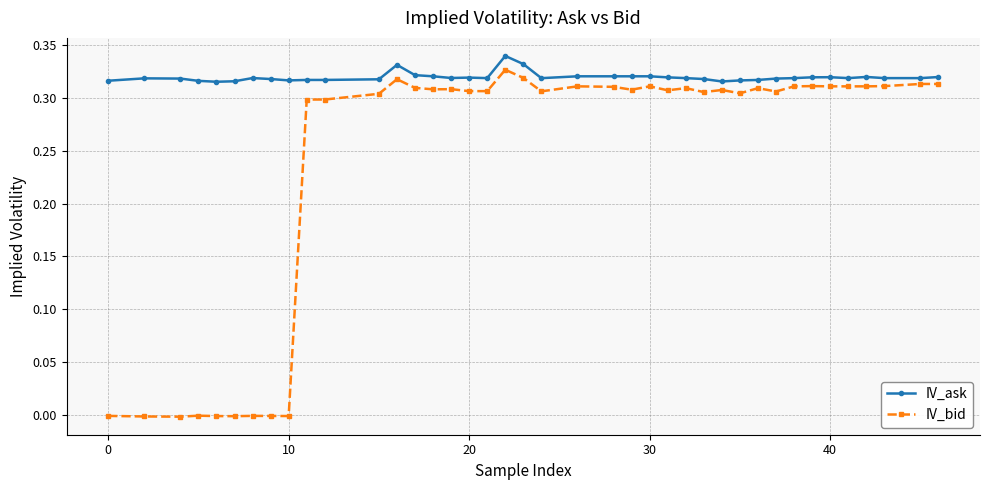

True or false: IV_bid has more than 2 interior local peaks.

True